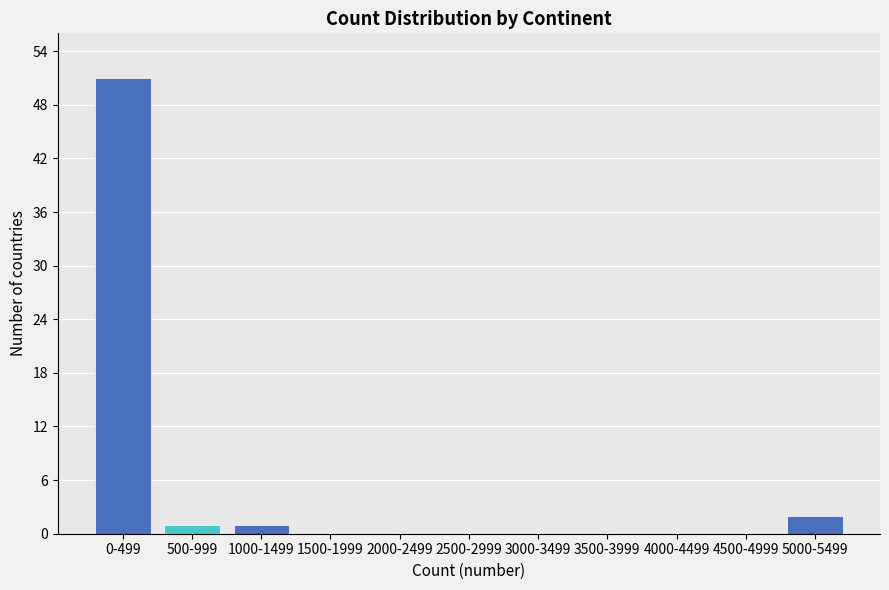

Reading right to left, transcribe all the data shown in this chart.

5000-5499=2	4500-4999=0	4000-4499=0	3500-3999=0	3000-3499=0	2500-2999=0	2000-2499=0	1500-1999=0	1000-1499=1	500-999=1	0-499=51